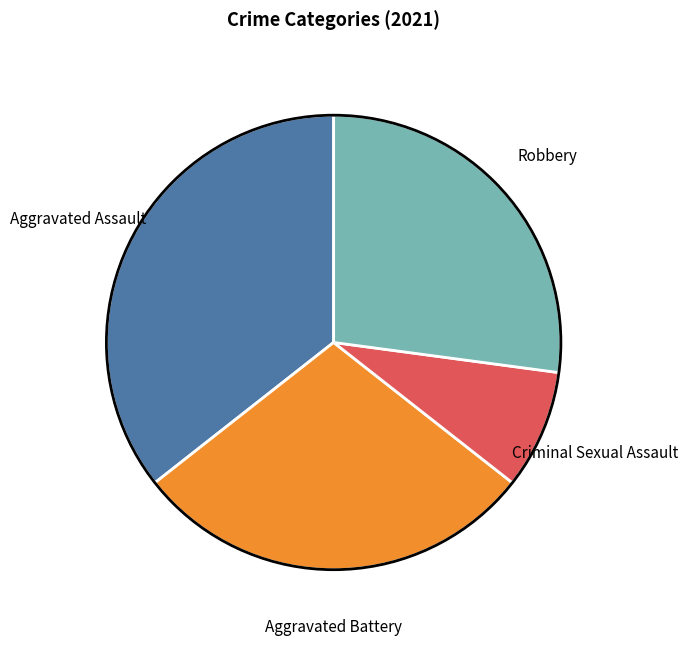

Is there a majority slice in this chart?

No